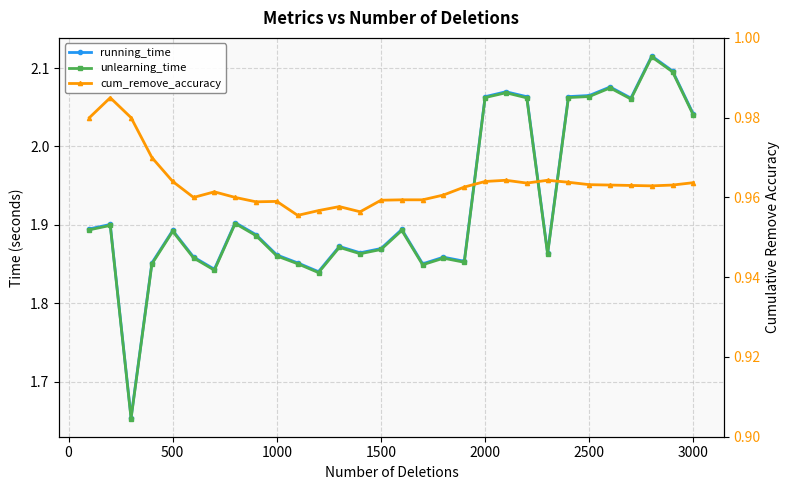

True or false: running_time and unlearning_time cross at least once.

False